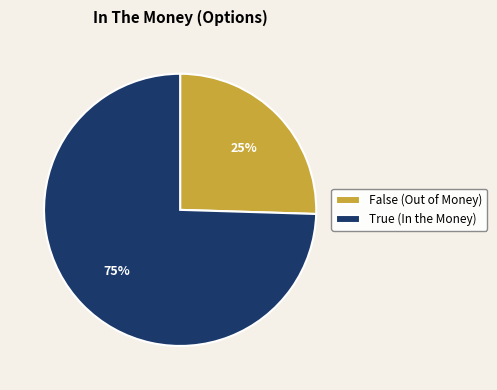

Do False (Out of Money) and True (In the Money) together represent more than half of the pie?

Yes